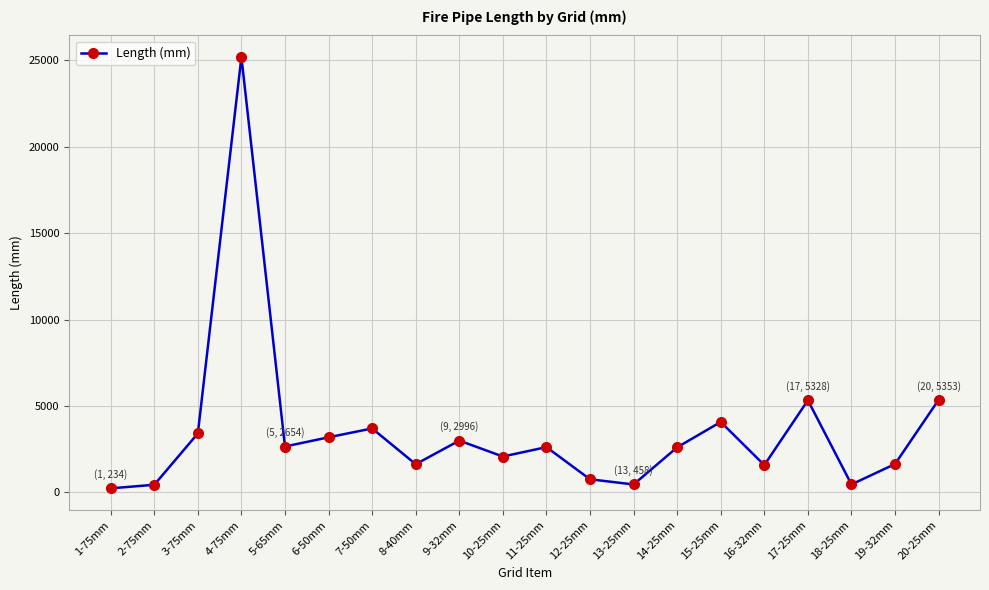

How many data points does each series have?

20